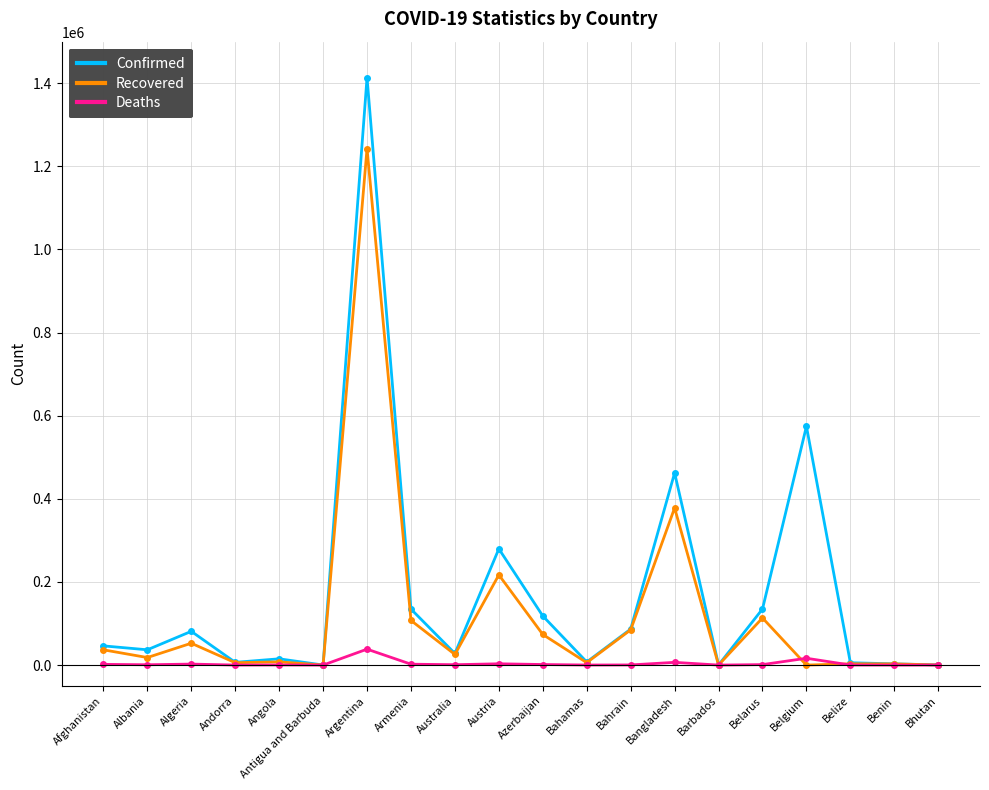

How many distinct data groups are displayed?

3